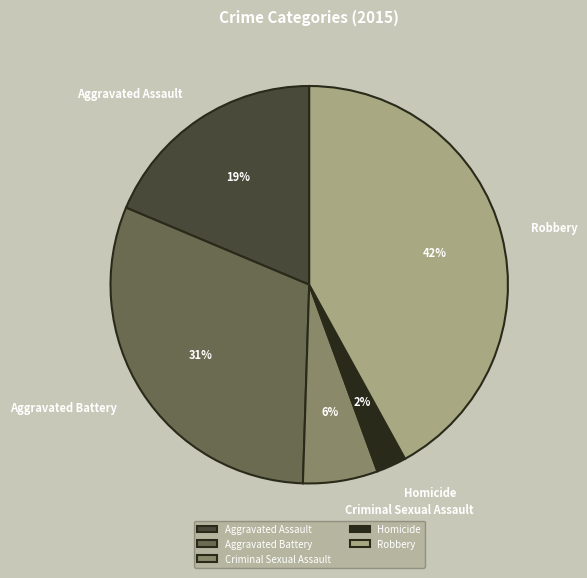

To the nearest percent, what portion does Criminal Sexual Assault represent?

6%